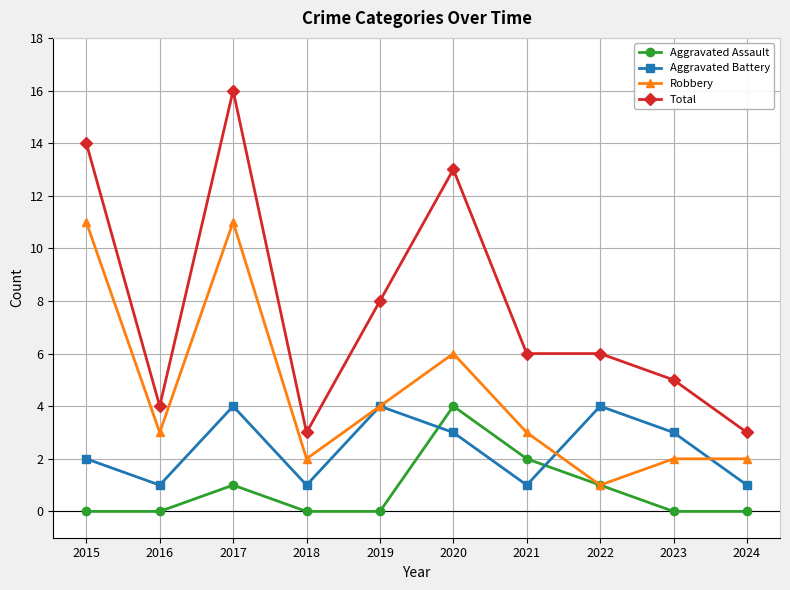

Reading right to left, extract all data points from this chart.

Aggravated Assault: 0	0	1	2	4	0	0	1	0	0
Aggravated Battery: 1	3	4	1	3	4	1	4	1	2
Robbery: 2	2	1	3	6	4	2	11	3	11
Total: 3	5	6	6	13	8	3	16	4	14